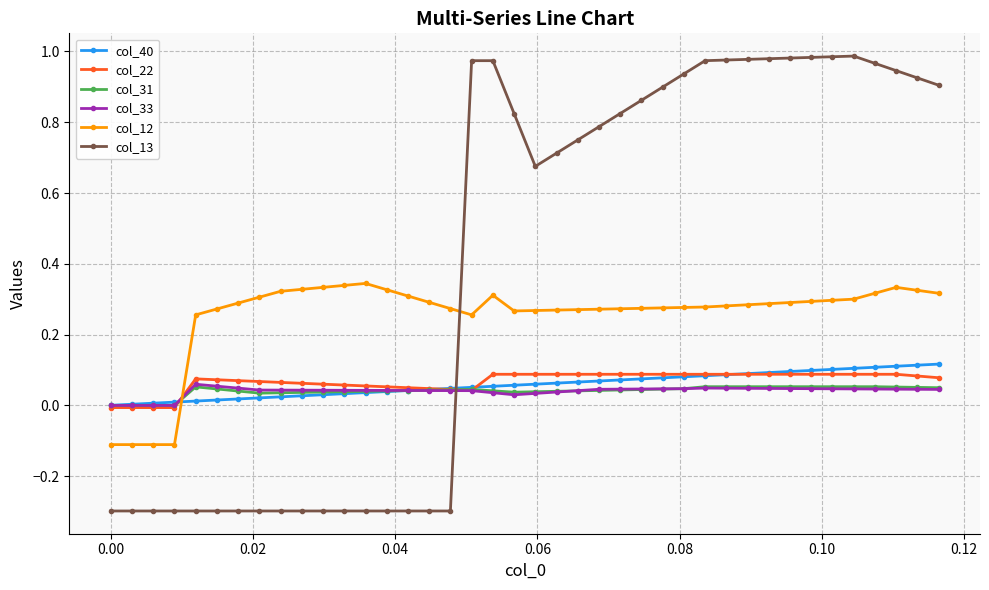

Which series has the largest range (max minus min)?

col_13